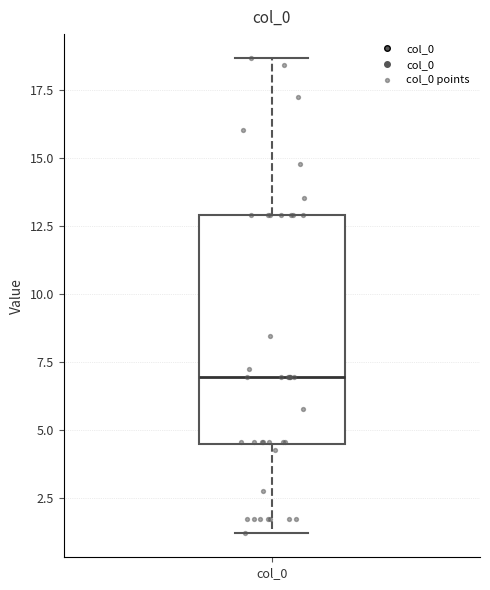

Read this box plot against the y-axis: the position of the median line, the range covered by the box, and the ends of both whiskers. The values are not printed on the chart, so give them approximately, as read against the axis.

median 7.0, box 4.5 to 13.0, whiskers 1.0 to 18.5